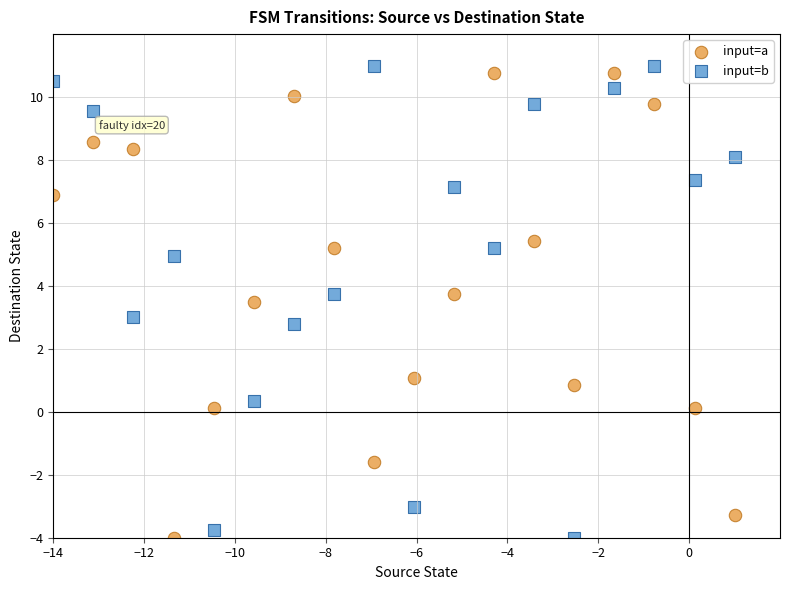

What is the X range (max minus min) for the scatter plot?

15.0